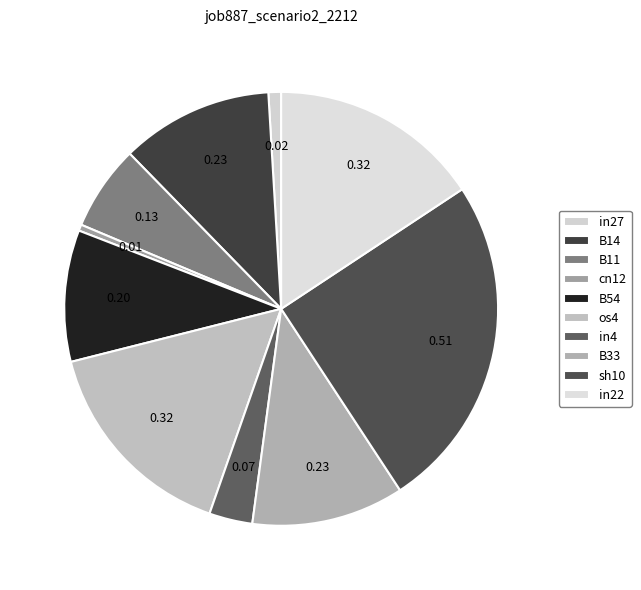

How many segments does this pie chart have?

10